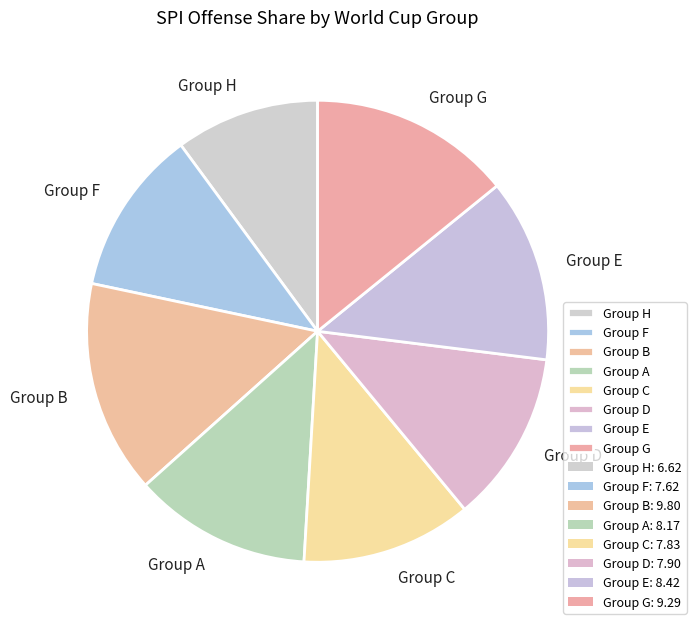

The Group A slice represents 20% of the pie. True or false?

False